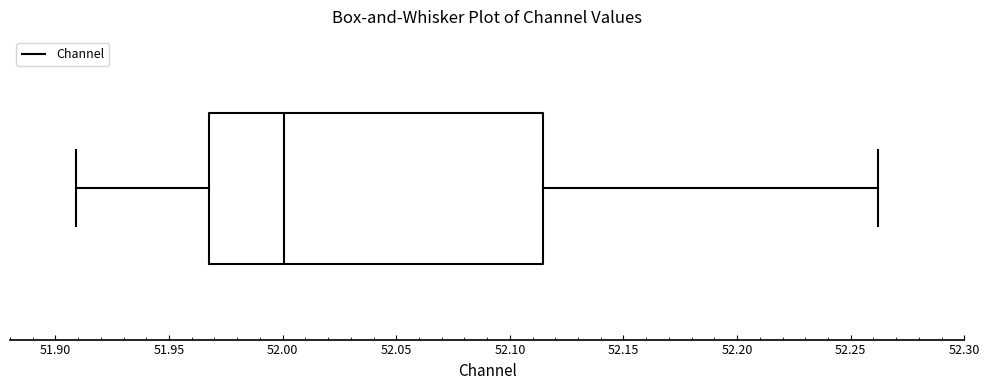

Transcribe this box plot: give where the median line is, the range the box spans, and where the two whiskers end, as read against the x-axis. The values are not printed on the chart, so give them approximately, as read against the axis.

median 52.000, box 51.970 to 52.115, whiskers 51.910 to 52.260